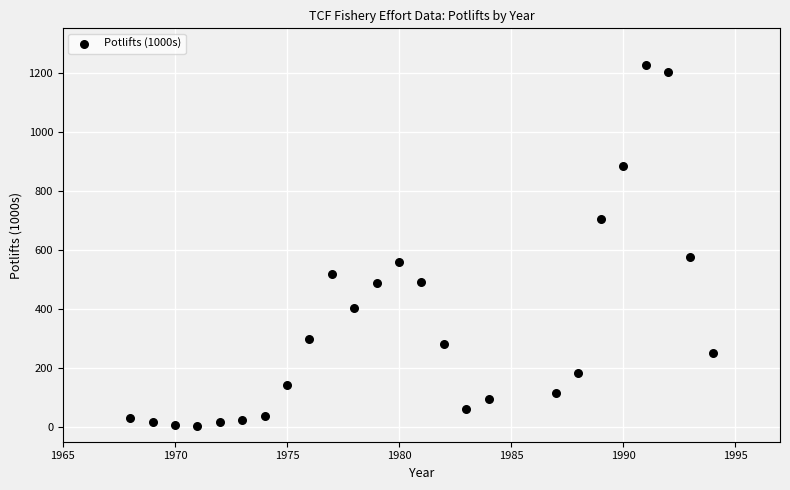

What Y value in the scatter plot is closest to 614?

576.7